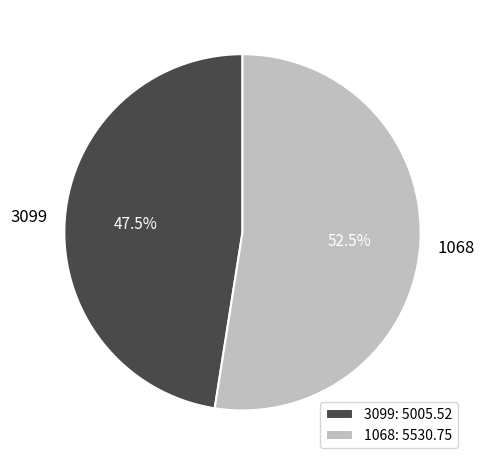

How many segments does this pie chart have?

2